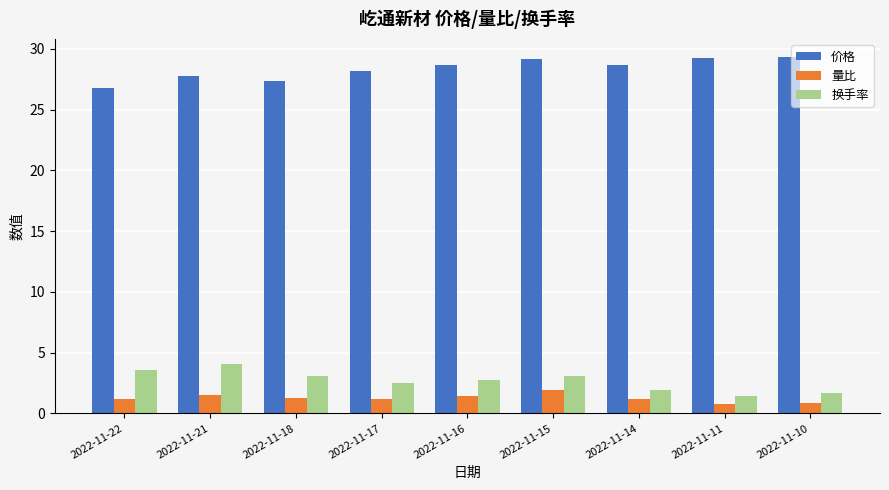

How many series are shown in this chart?

3